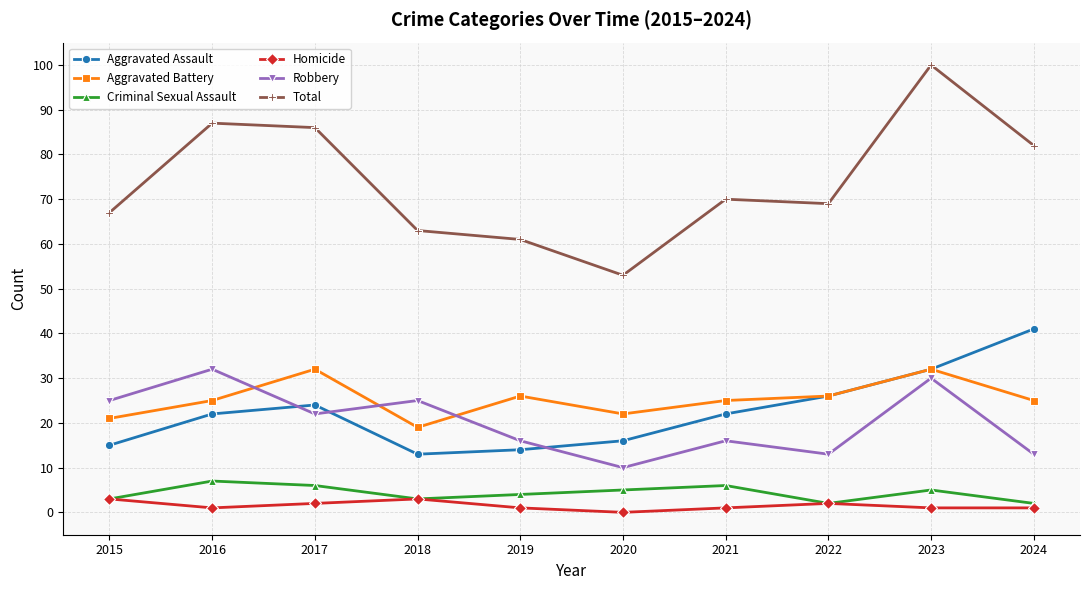

Reading left to right, list all the values displayed in this chart.

Aggravated Assault: 15	22	24	13	14	16	22	26	32	41
Aggravated Battery: 21	25	32	19	26	22	25	26	32	25
Criminal Sexual Assault: 3	7	6	3	4	5	6	2	5	2
Homicide: 3	1	2	3	1	0	1	2	1	1
Robbery: 25	32	22	25	16	10	16	13	30	13
Total: 67	87	86	63	61	53	70	69	100	82